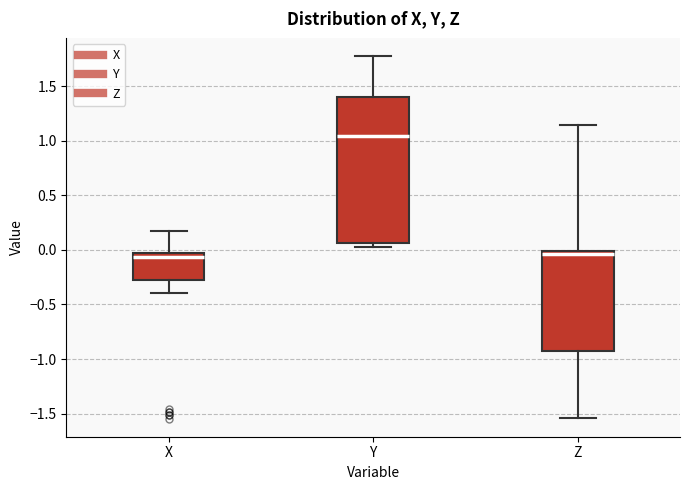

Which box is the tallest, from its lower edge to its upper edge?

Y